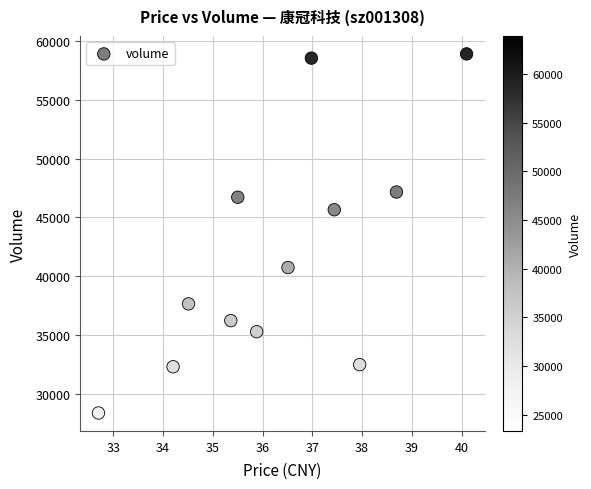

What Y value in the scatter plot is closest to 43632?

45654